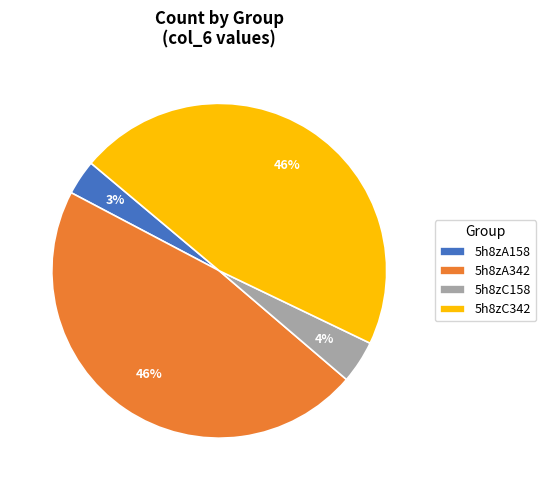

Combined, do 5h8zC158 and 5h8zA158 account for over 50%?

No